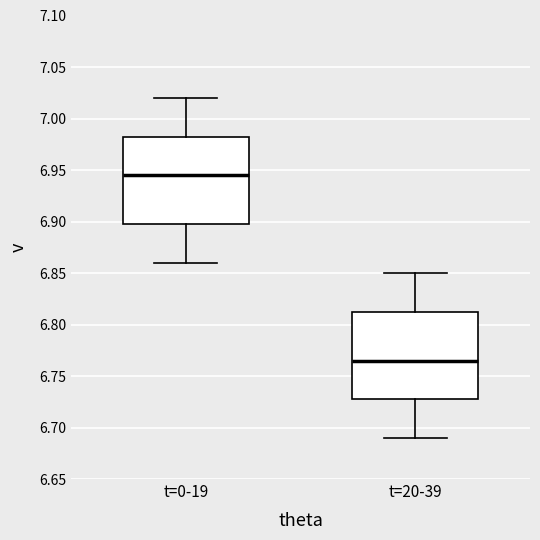

Reading left to right, read every box against the y-axis: the position of its median line, the range the box covers, and the ends of its whiskers. The values are not printed on the chart, so give them approximately, as read against the axis.

t=0-19: median 6.945, box 6.900 to 6.985, whiskers 6.860 to 7.020
t=20-39: median 6.765, box 6.730 to 6.815, whiskers 6.690 to 6.850